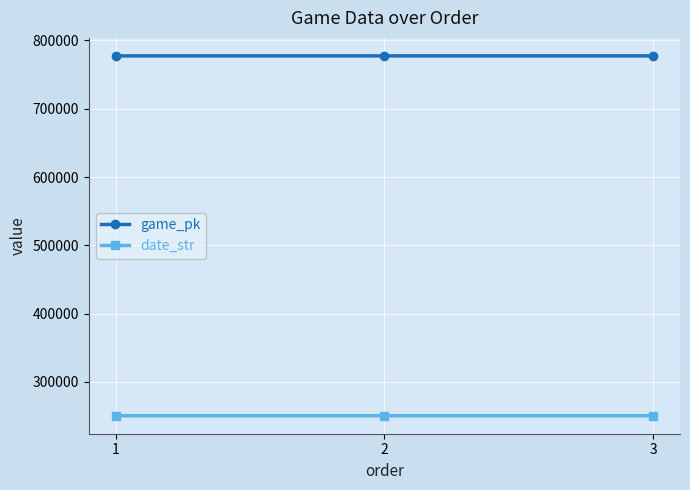

What is the minimum value for date_str?

250626